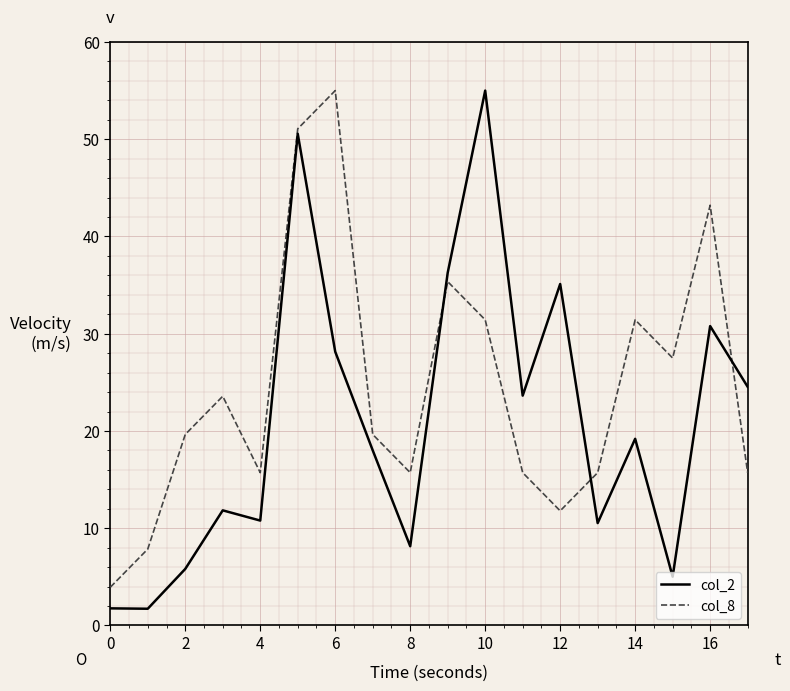

What is the average value of the col_8 series?

24.4